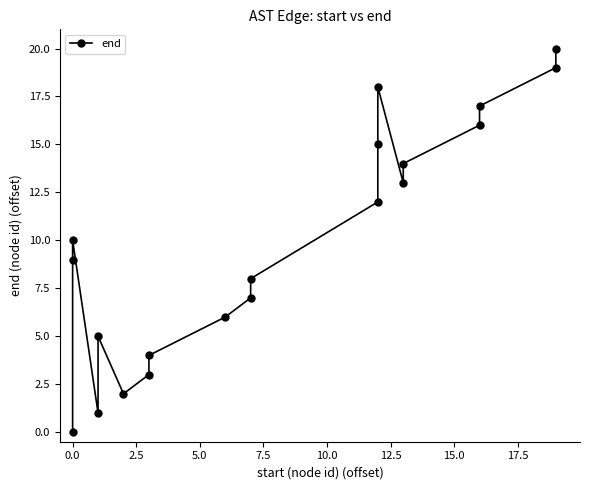

How many points are lower than both their immediate neighbors (excluding endpoints)?

3